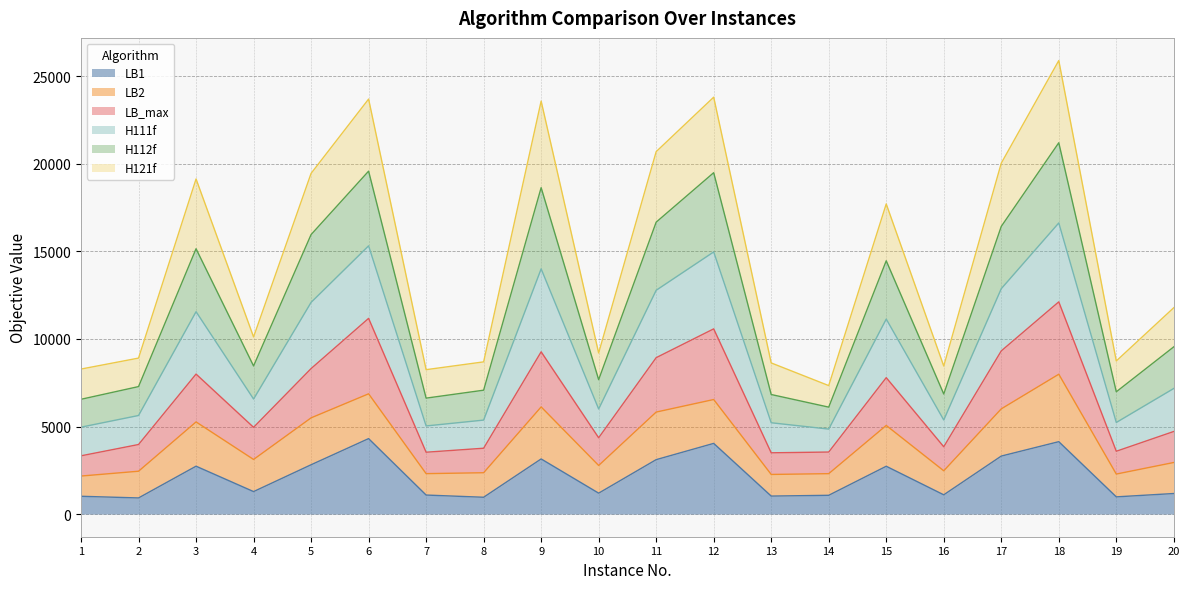

What is the smallest value displayed?

920.0